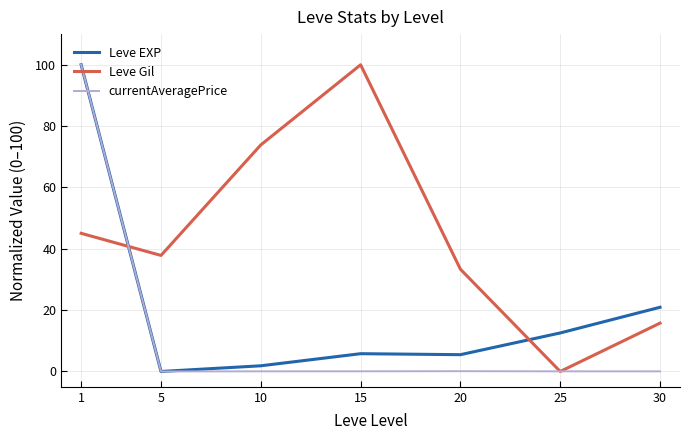

What is the highest value of the currentAveragePrice series?

100.0